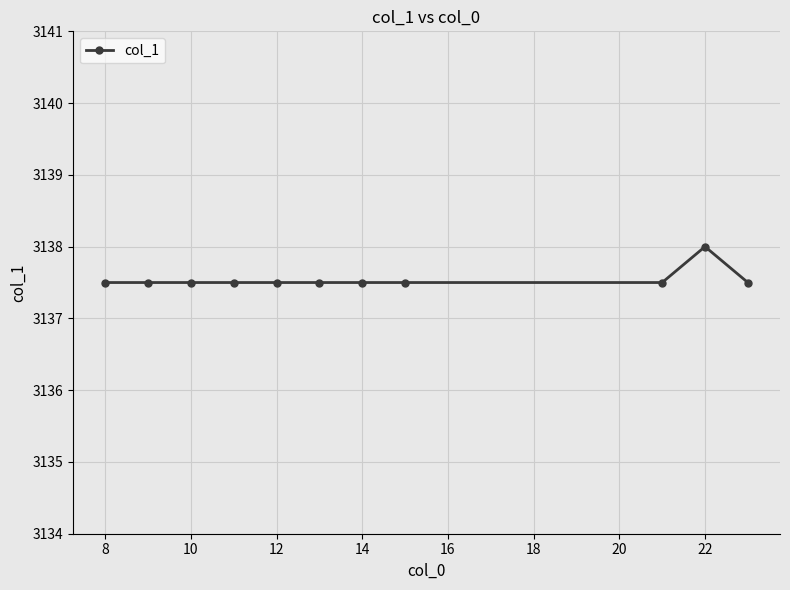

Reading left to right, list all the values displayed in this chart.

3137.5	3137.5	3137.5	3137.5	3137.5	3137.5	3137.5	3137.5	3137.5	3138.0	3137.5